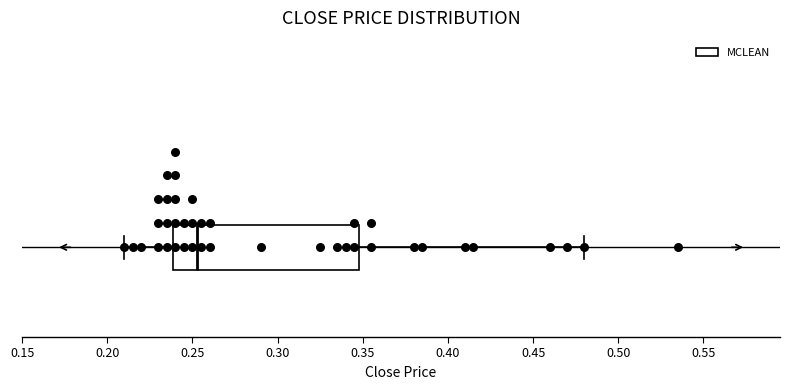

Where does the left whisker of the box end on the x-axis? The values are not printed on the chart, so give them approximately, as read against the axis.

0.210